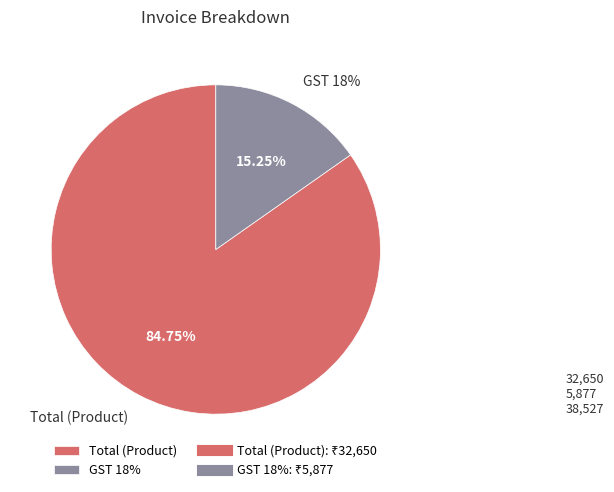

Which slice is the largest?

Total (Product)